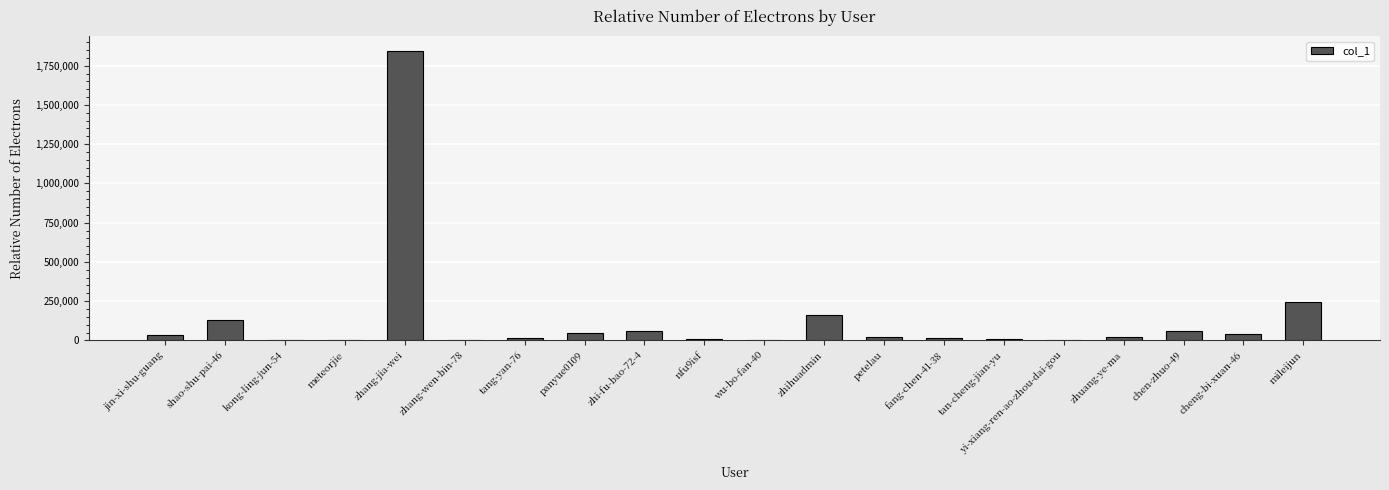

What is the sum of all values?

2719327